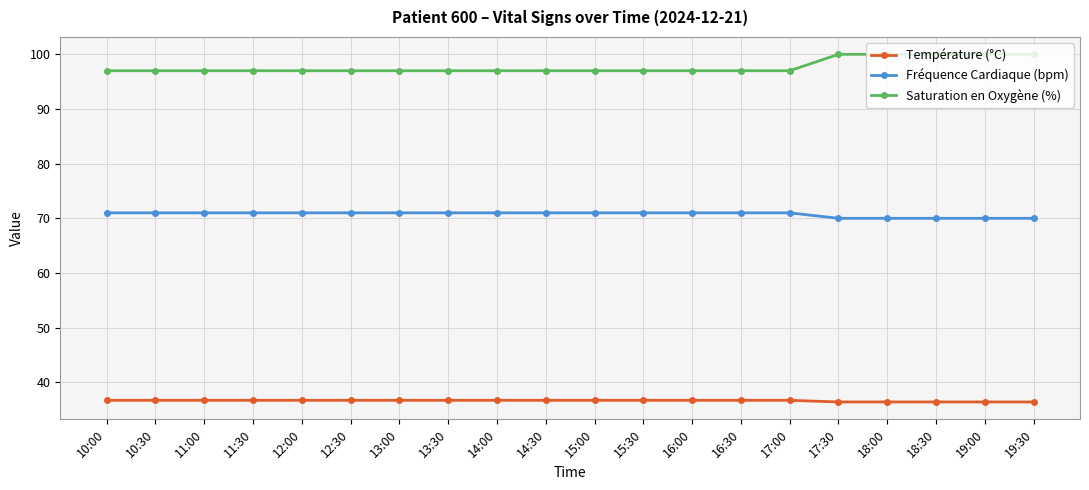

How many lines are shown in the chart?

3